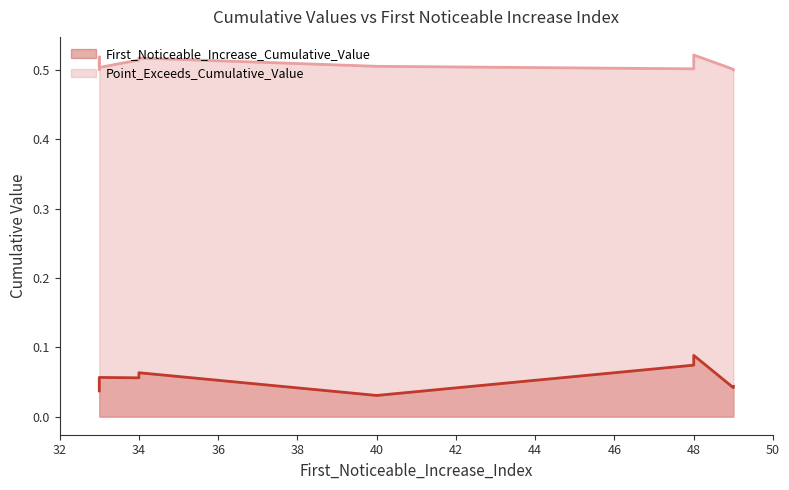

How many interior local valleys does the Point_Exceeds_Cumulative_Value series have?

2